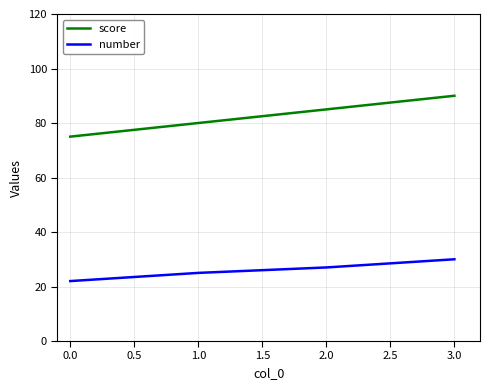

How many values in the number series are below 27?

2